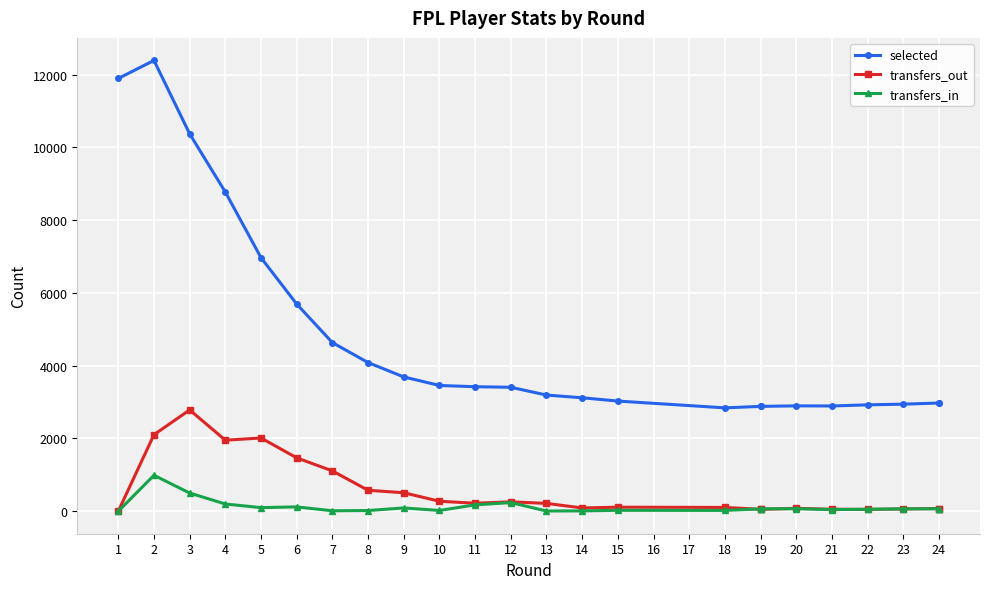

How many lines are shown in the chart?

3